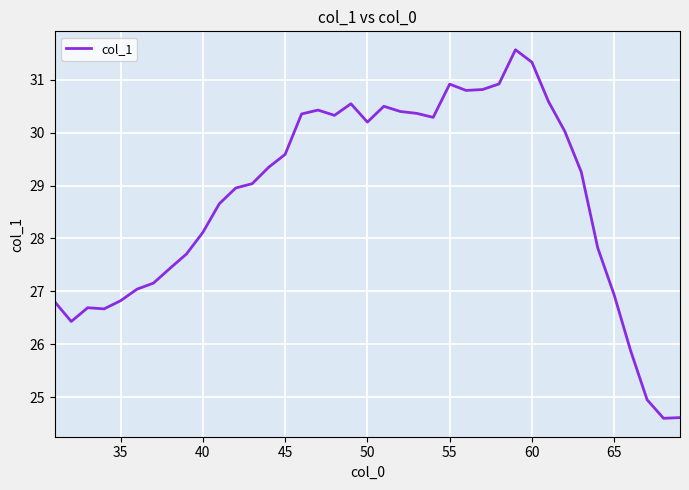

What is the greatest value displayed?

31.6